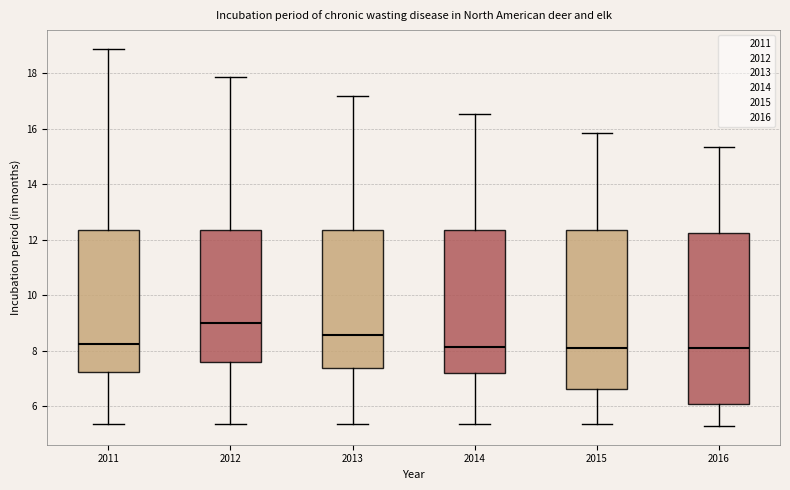

Reading left to right, transcribe this box plot: for each box, give where its median line is, the range the box spans, and where its two whiskers end, as read against the y-axis. The values are not printed on the chart, so give them approximately, as read against the axis.

2011: median 8.2, box 7.2 to 12.4, whiskers 5.4 to 18.8
2012: median 9.0, box 7.6 to 12.4, whiskers 5.4 to 17.8
2013: median 8.6, box 7.4 to 12.4, whiskers 5.4 to 17.2
2014: median 8.2, box 7.2 to 12.4, whiskers 5.4 to 16.6
2015: median 8.2, box 6.6 to 12.4, whiskers 5.4 to 15.8
2016: median 8.2, box 6.0 to 12.2, whiskers 5.2 to 15.4